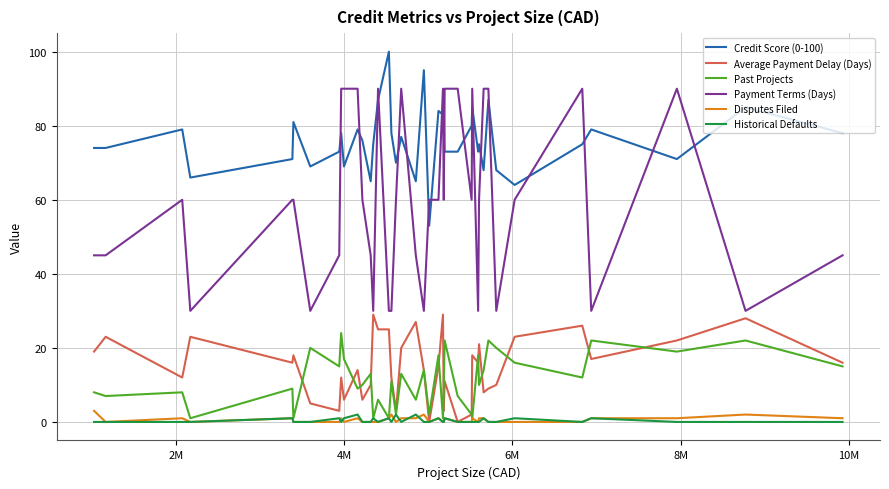

How many distinct data groups are displayed?

6